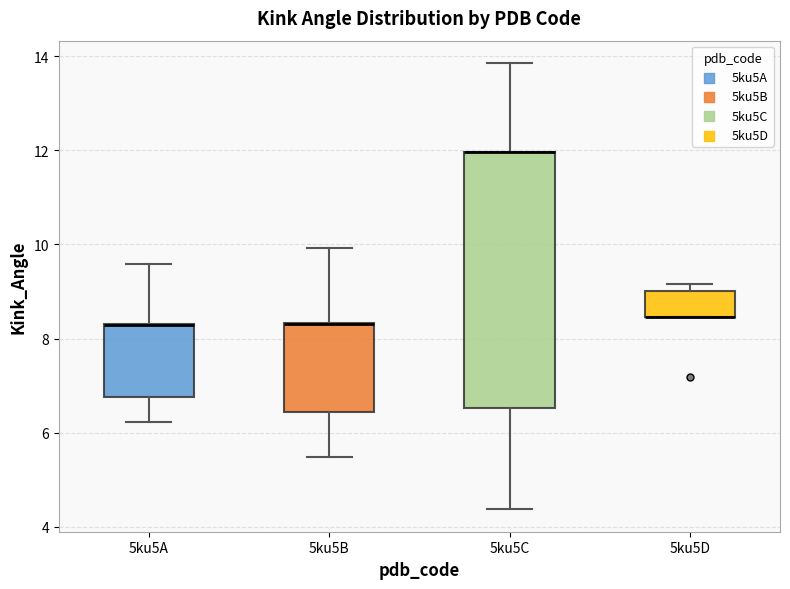

Reading left to right, transcribe this box plot: for each box, give where its median line is, the range the box spans, and where its two whiskers end, as read against the y-axis. The values are not printed on the chart, so give them approximately, as read against the axis.

5ku5A: median 8.2 (drawn on the box's upper edge), box 6.8 to 8.4, whiskers 6.2 to 9.6
5ku5B: median 8.4 (drawn on the box's upper edge), box 6.4 to 8.4, whiskers 5.4 to 10.0
5ku5C: median 12.0 (drawn on the box's upper edge), box 6.6 to 12.0, whiskers 4.4 to 13.8
5ku5D: median 8.4 (drawn on the box's lower edge), box 8.4 to 9.0, whiskers 8.4 to 9.2